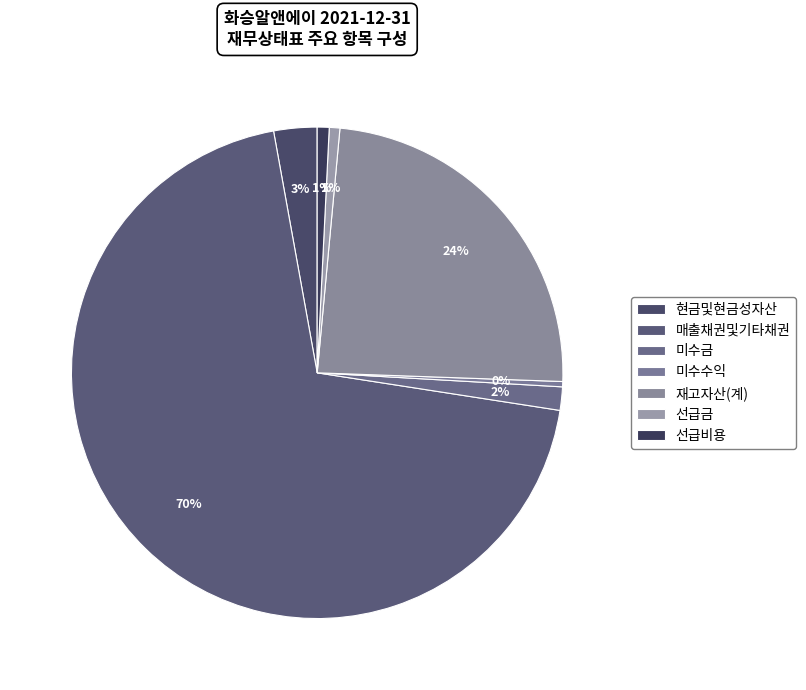

Count the number of slices in the pie.

7